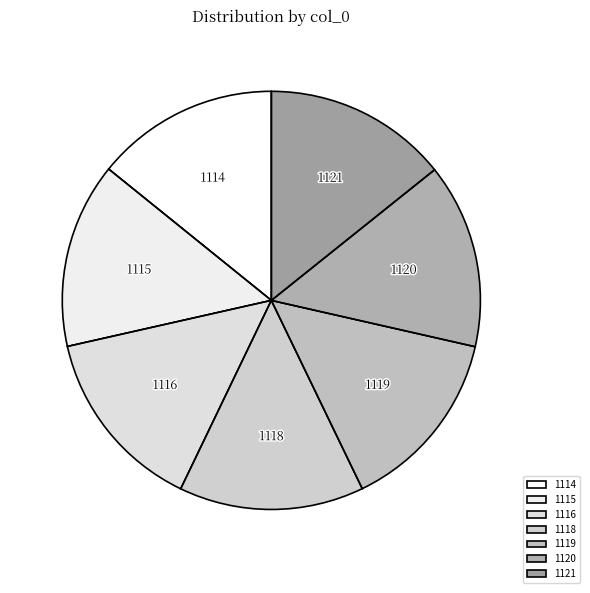

Approximately how many times larger is the value at 1118 compared to 1115?

1.0